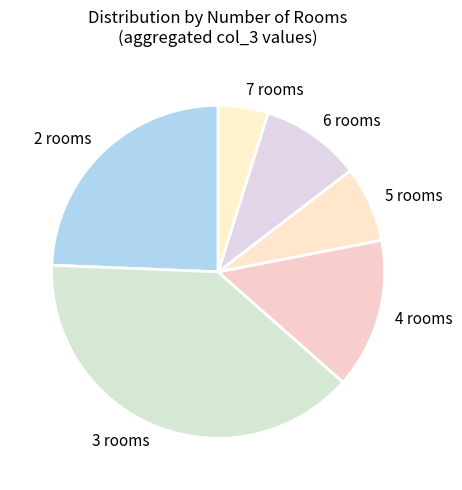

Which category has the biggest portion of the pie?

3 rooms